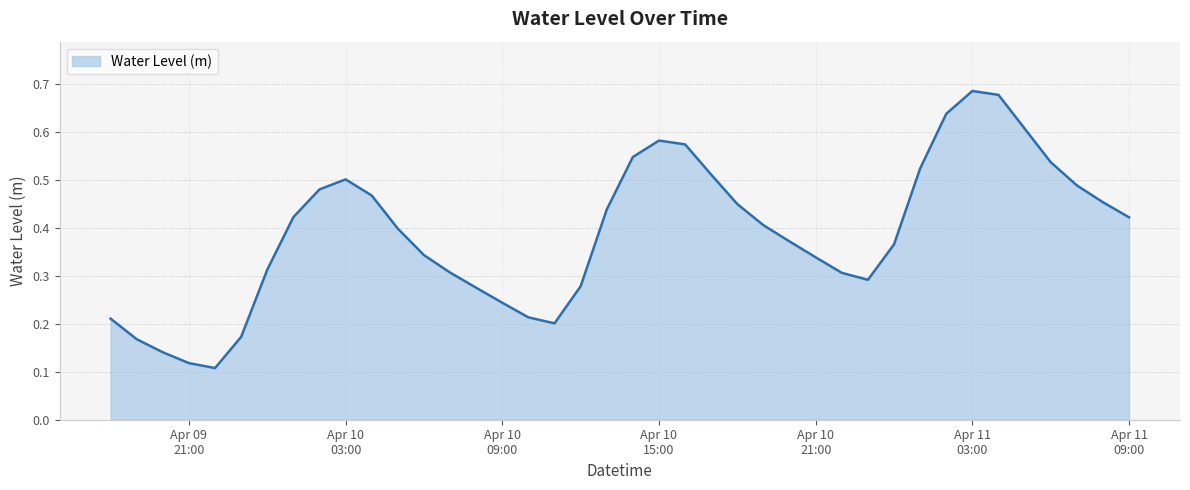

How many points are higher than both their immediate neighbors (excluding endpoints)?

3